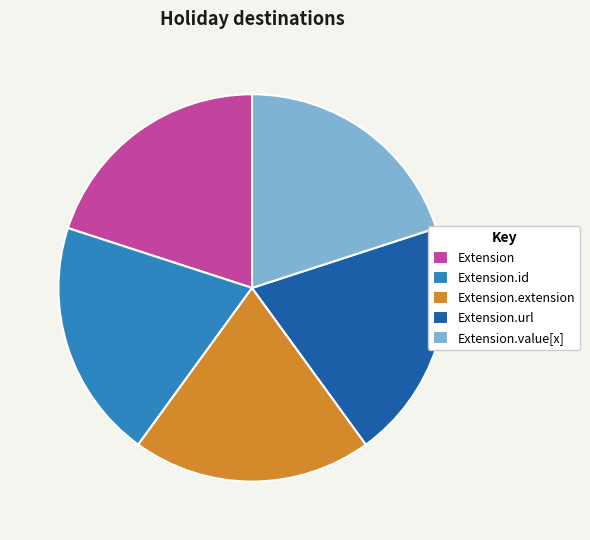

How many segments does this pie chart have?

5